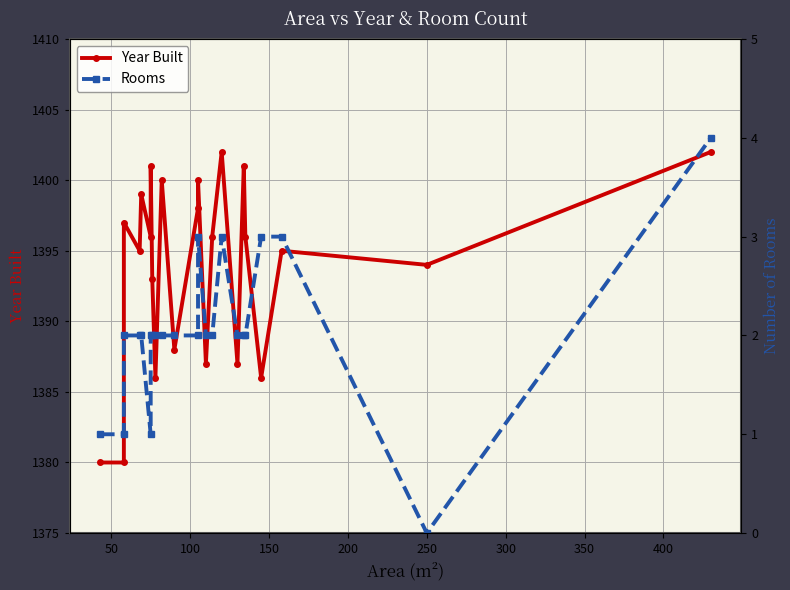

What is the sum of all Rooms values?

47